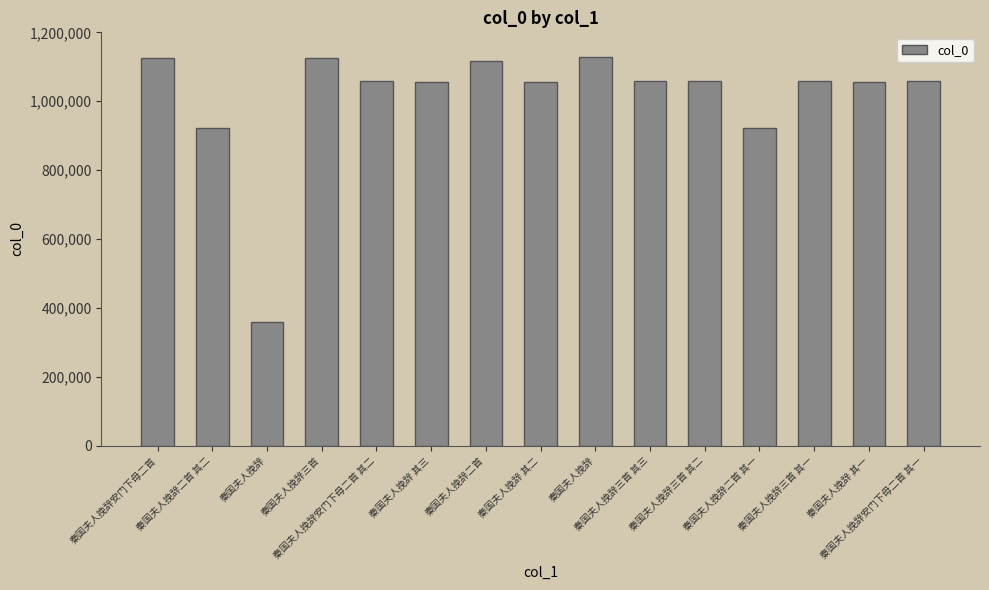

Reading left to right, transcribe all the data shown in this chart.

1125057	923243	359535	1125058	1058875	1055268	1116880	1055267	1127183	1058878	1058877	923244	1058876	1055266	1058874